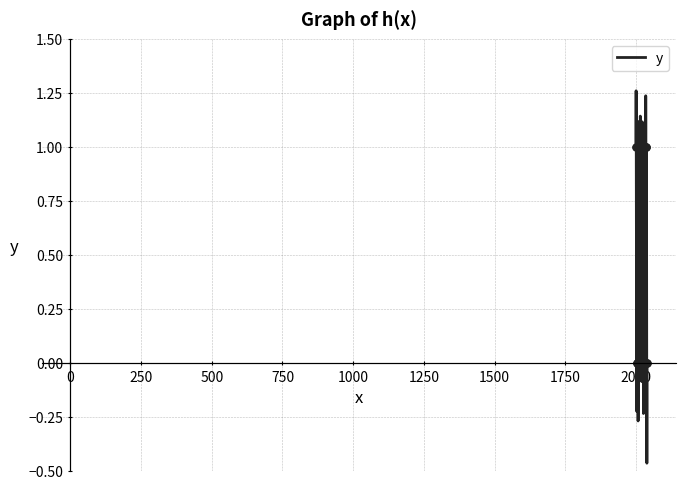

Which label corresponds to the largest value in the chart?

2000